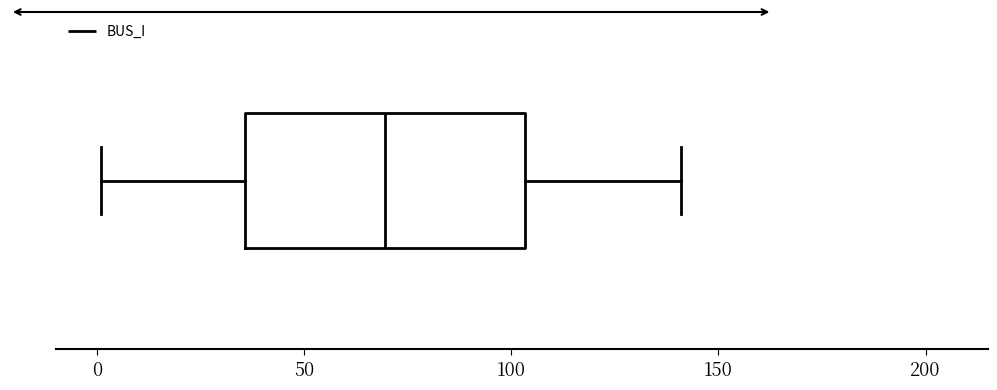

Read this box plot against the x-axis: the position of the median line, the range covered by the box, and the ends of both whiskers. The values are not printed on the chart, so give them approximately, as read against the axis.

median 70, box 35 to 105, whiskers 0 to 140